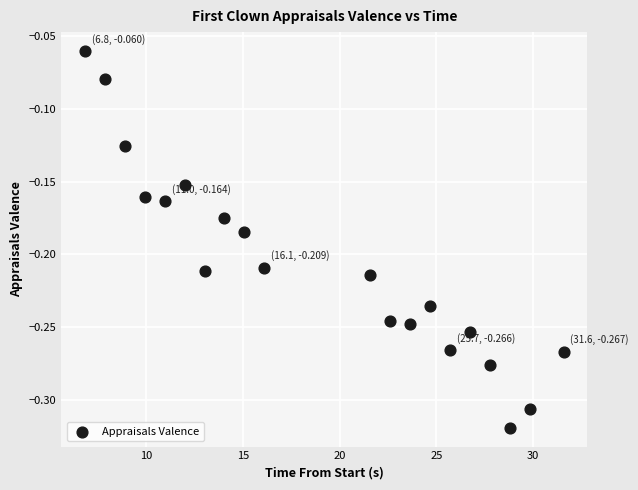

What is the range of X values (max minus min)?

24.7